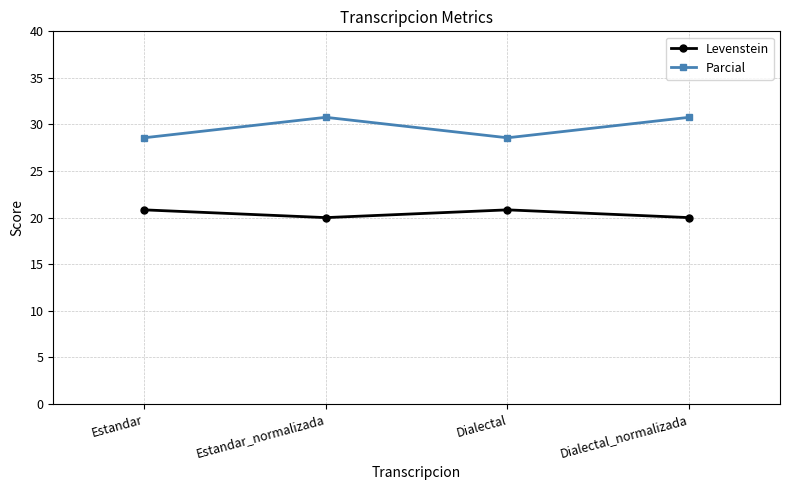

Where does the Parcial series first go above 30?

Estandar_normalizada